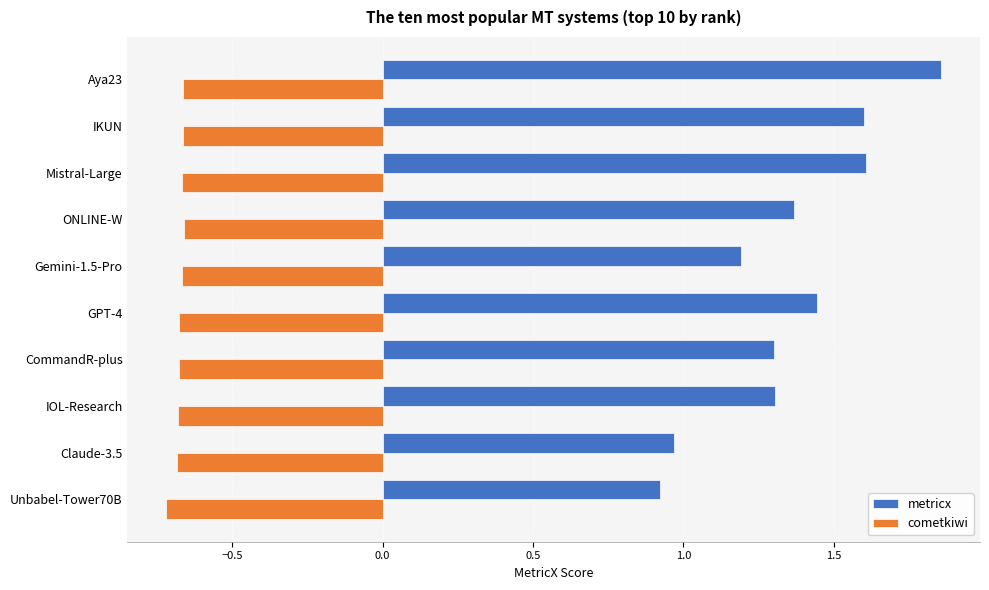

Which category has the highest value in the metricx series?

Aya23